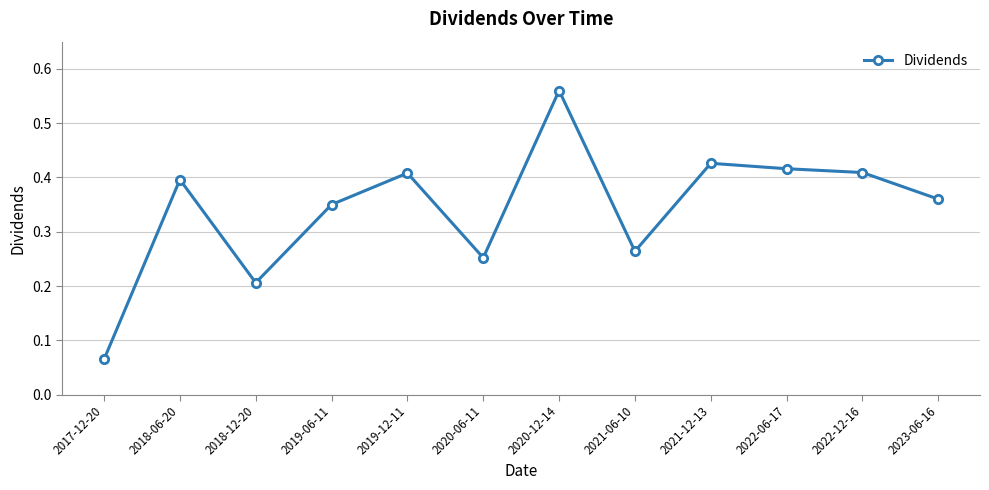

The chart shows a value of 0.2 at 2021-12-13. True or false?

False